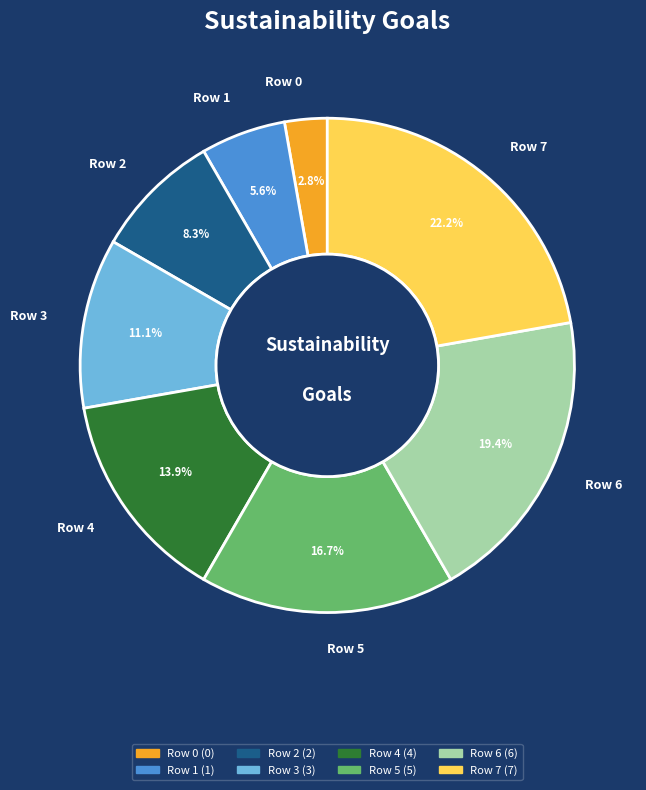

Which category has the smallest portion of the pie?

Row 0